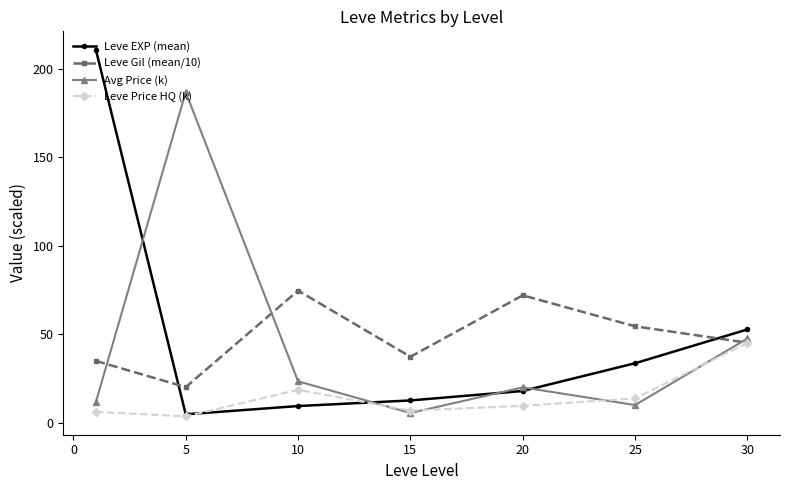

How many series are shown in this chart?

4